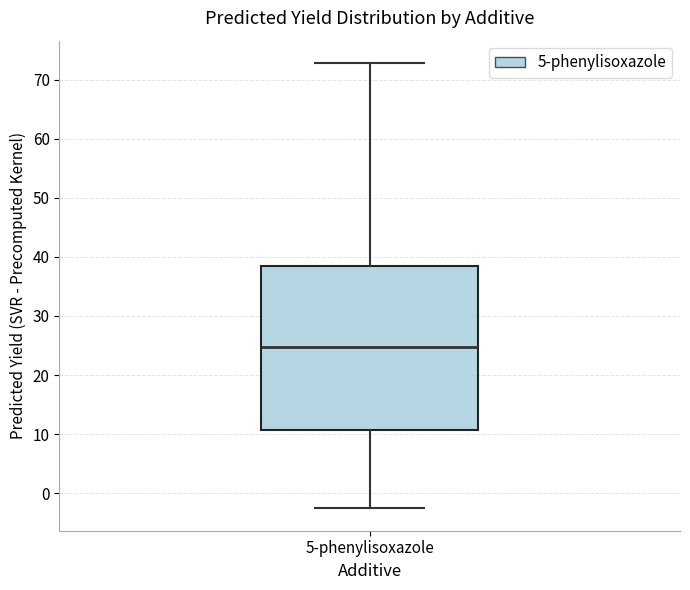

Where is the upper edge of the box for 5-phenylisoxazole on the y-axis? The values are not printed on the chart, so give them approximately, as read against the axis.

38